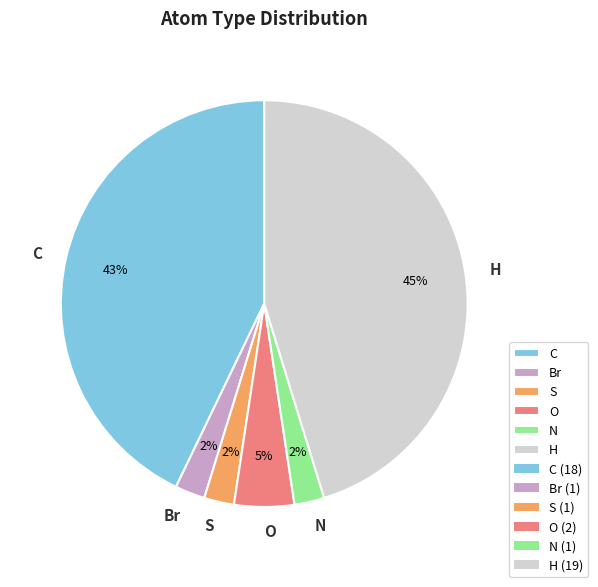

Is S the majority of the pie?

No